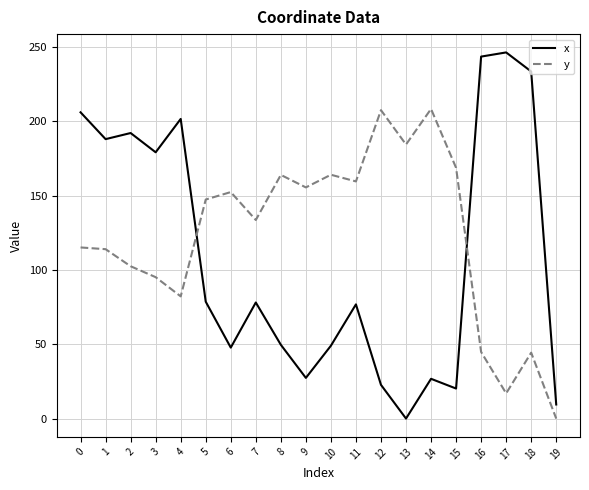

Which label corresponds to the largest value in the chart?

17